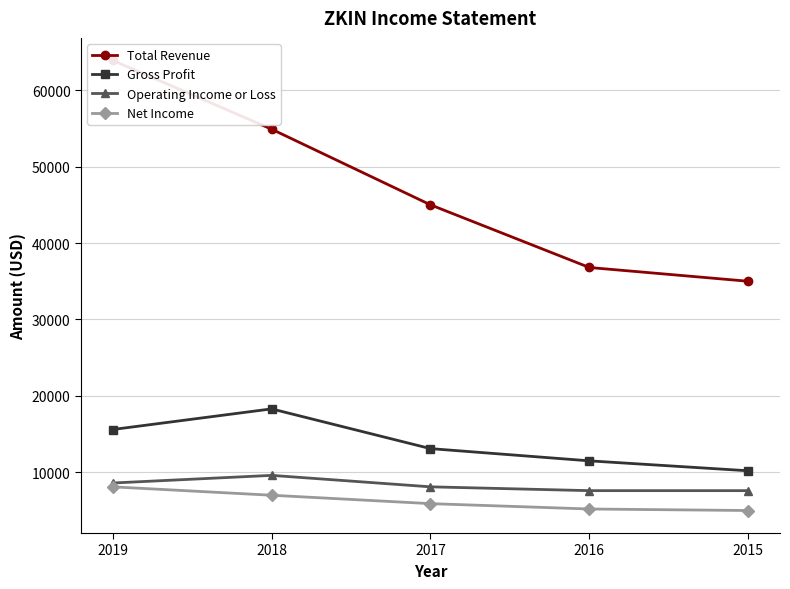

True or false: Total Revenue and Net Income intersect in this chart.

False